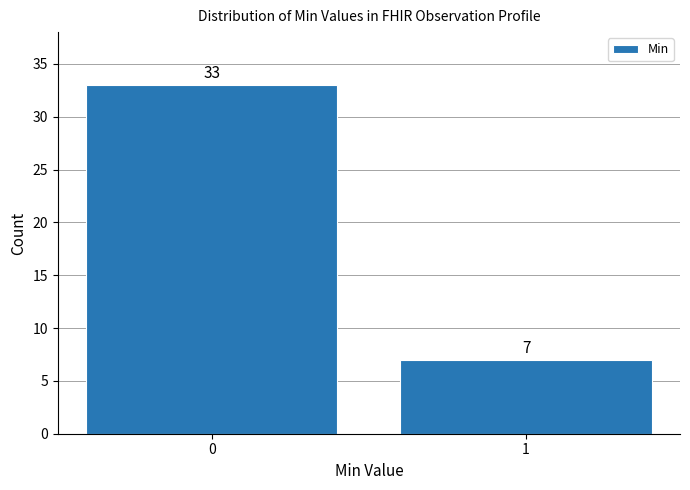

Reading right to left, transcribe all the data shown in this chart.

1=7	0=33